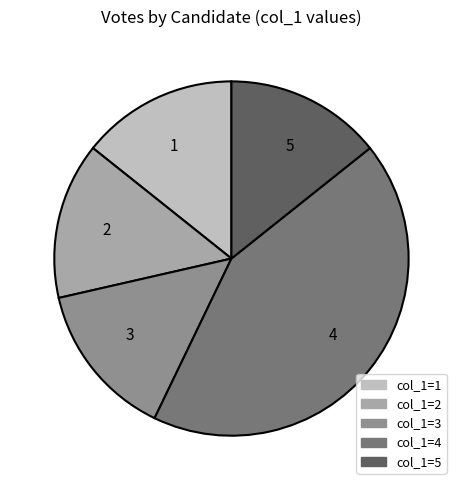

How many slices are in this pie chart?

5